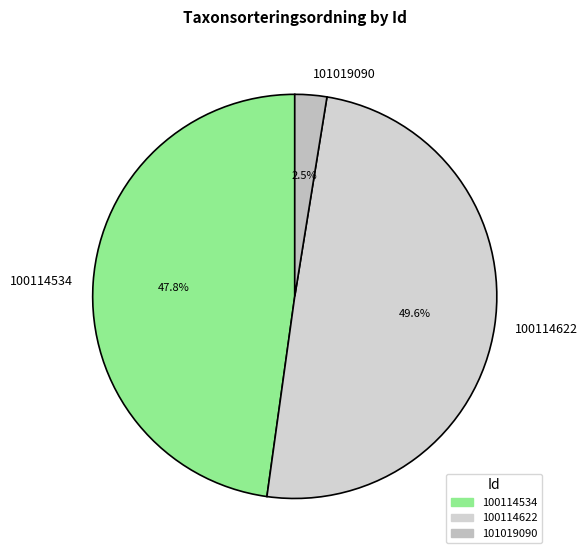

Does 101019090 account for over 50% of the chart?

No